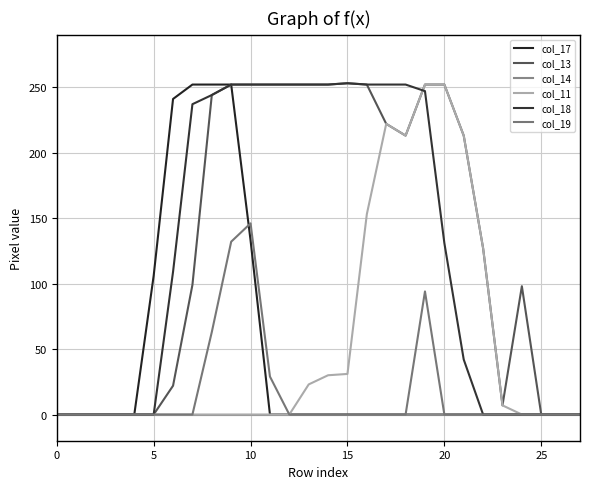

What is the highest value of the col_19 series?

146